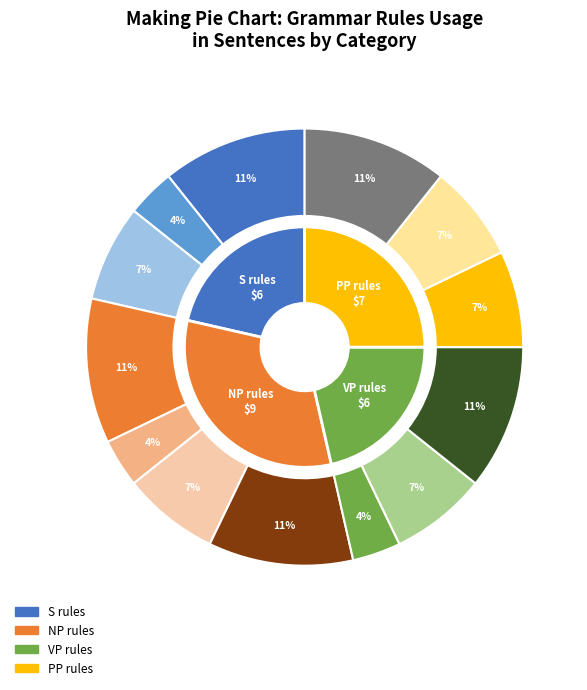

True or false: VP -> EX VBZ accounts for 7% of the total.

True